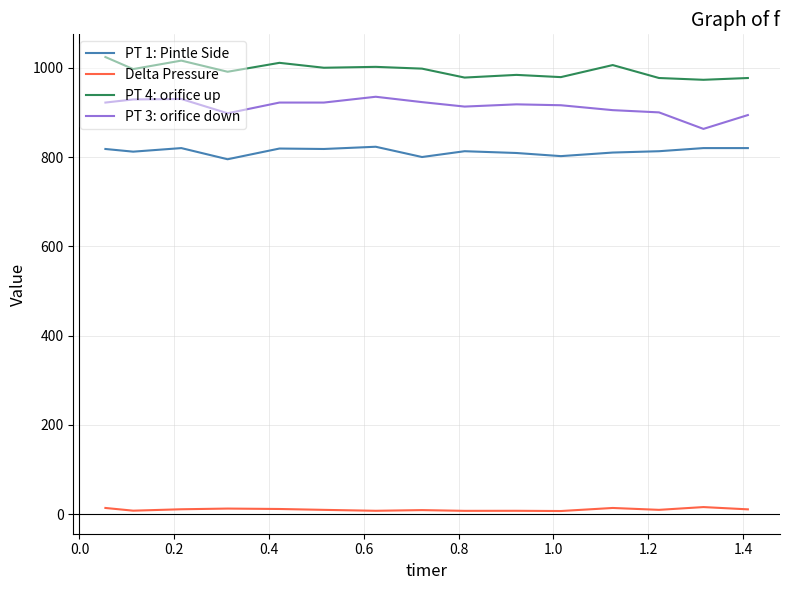

Which series has the largest total across all categories?

PT 4: orifice up